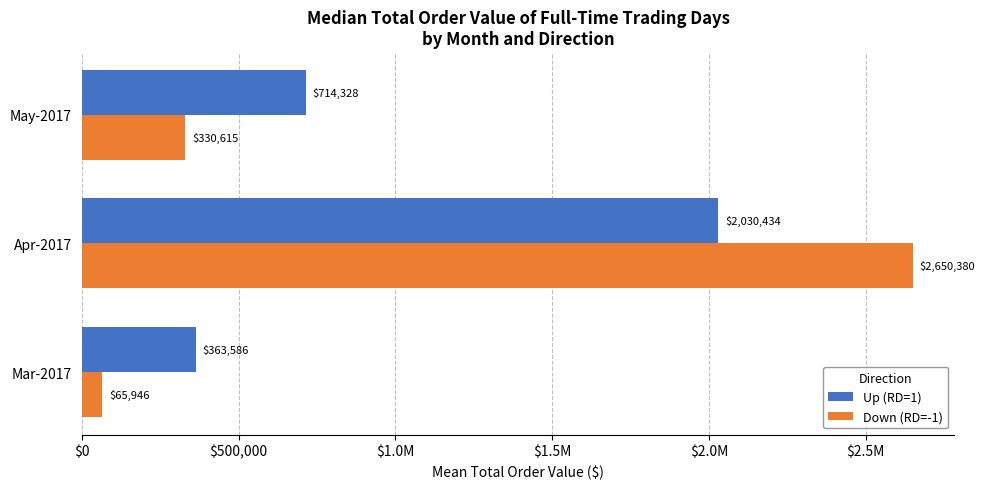

How many Down (RD=-1) values are between 65946 and 2650380?

3